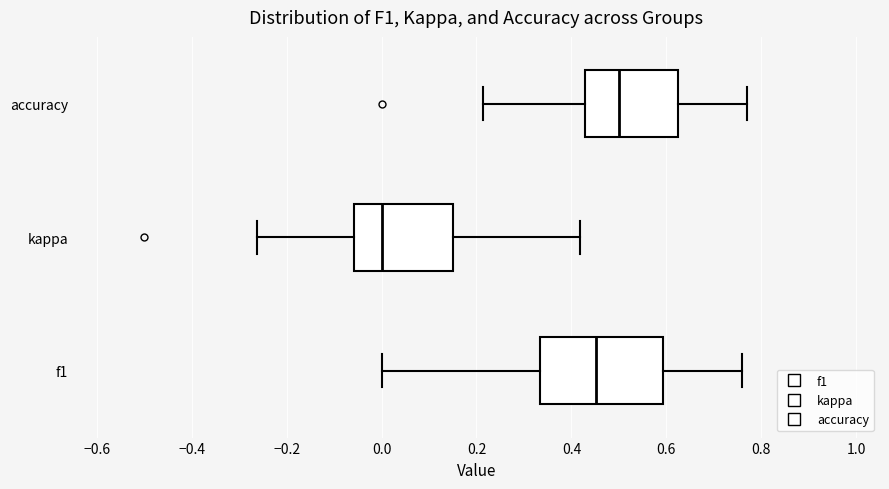

Comparing the boxes themselves (not the whiskers), which one is the widest?

f1